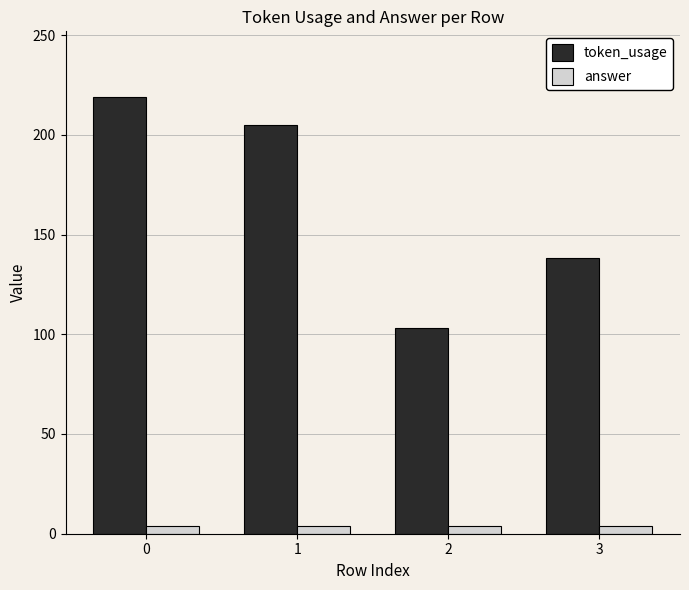

What is the value of the answer bar at the 4th from the left?

4